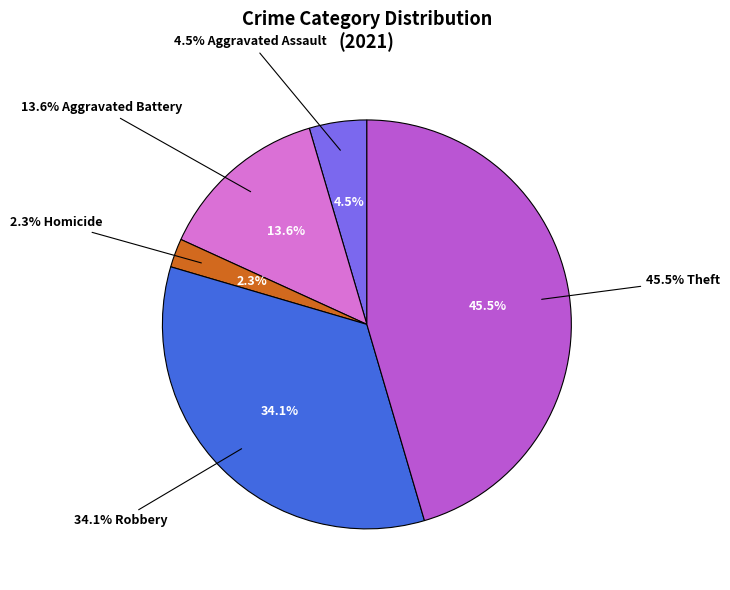

True or false: Robbery accounts for 34% of the total.

True